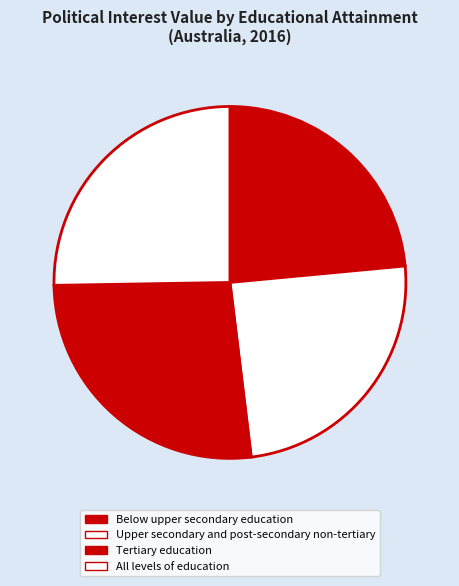

To the nearest percent, what portion does Below upper secondary education represent?

24%